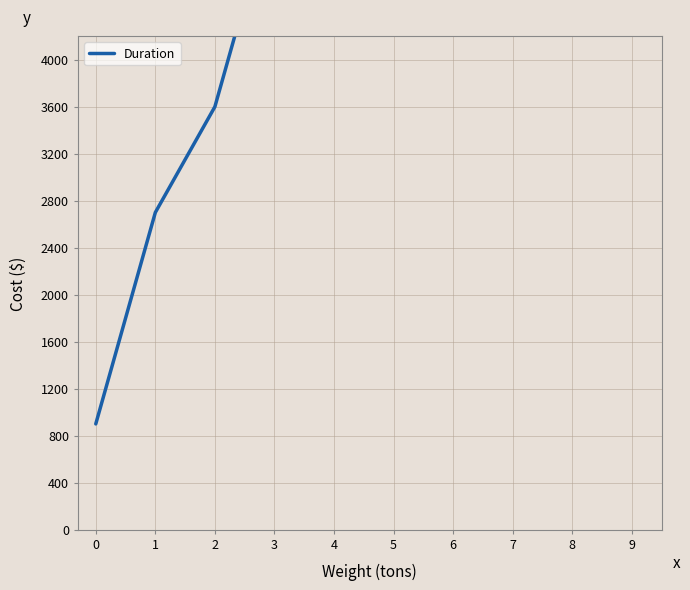

What is the value of the 1st point from the left?

900